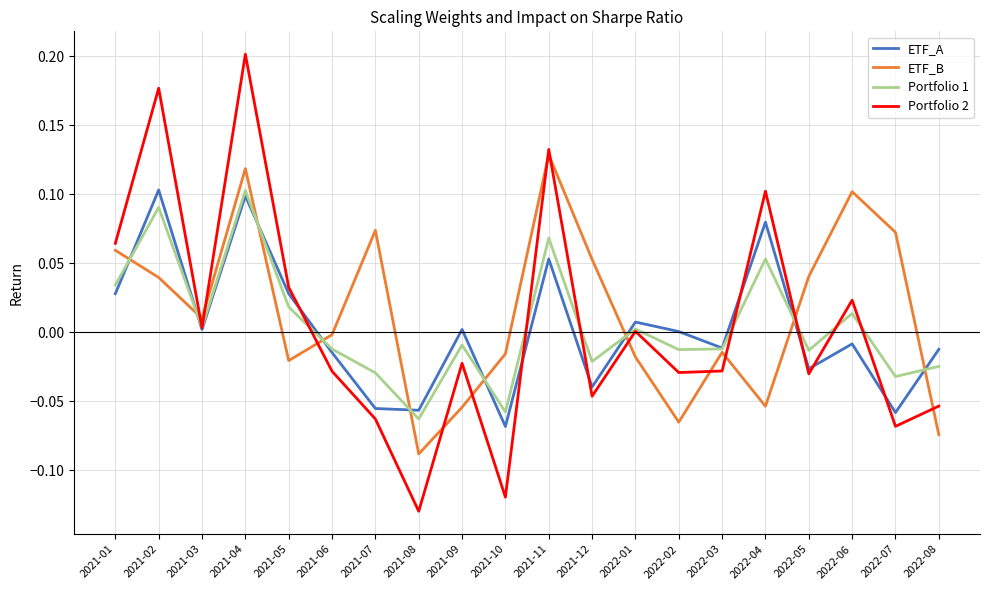

Which category has the highest value in the ETF_B series?

2021-11